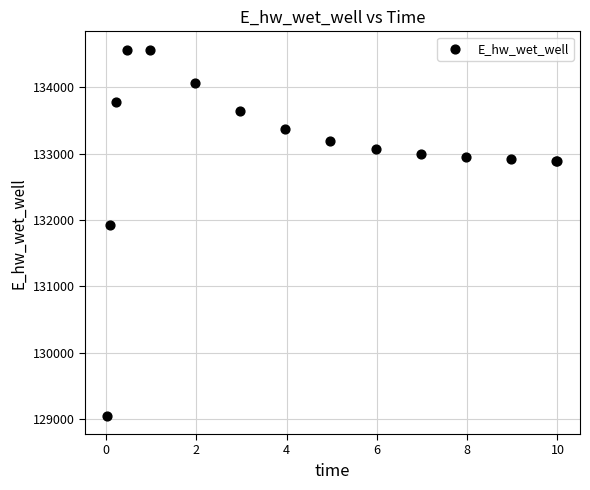

What Y value in the scatter plot is closest to 131808?

131928.8